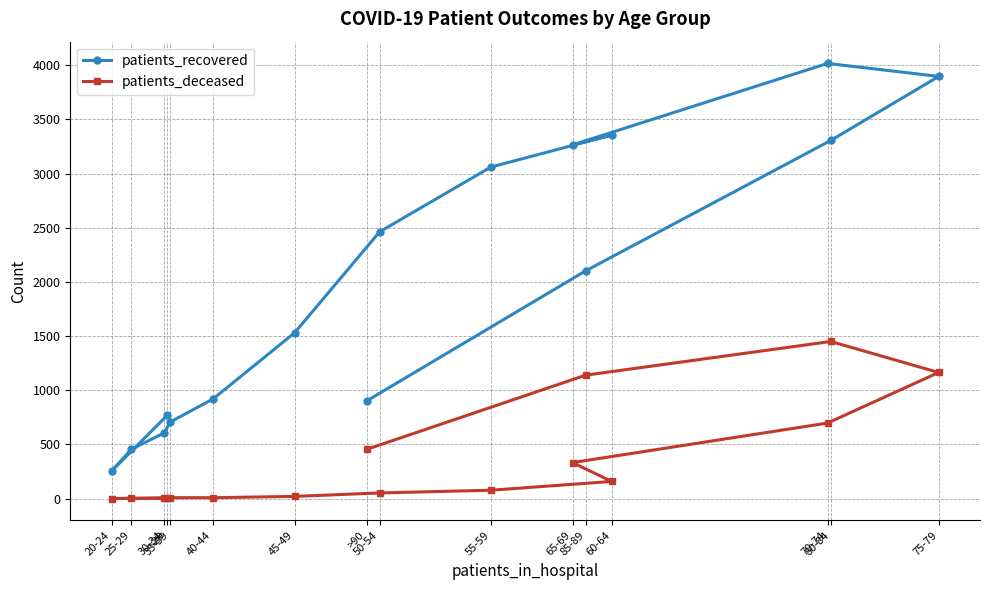

Where does the patients_recovered series first go above 2102?

50-54